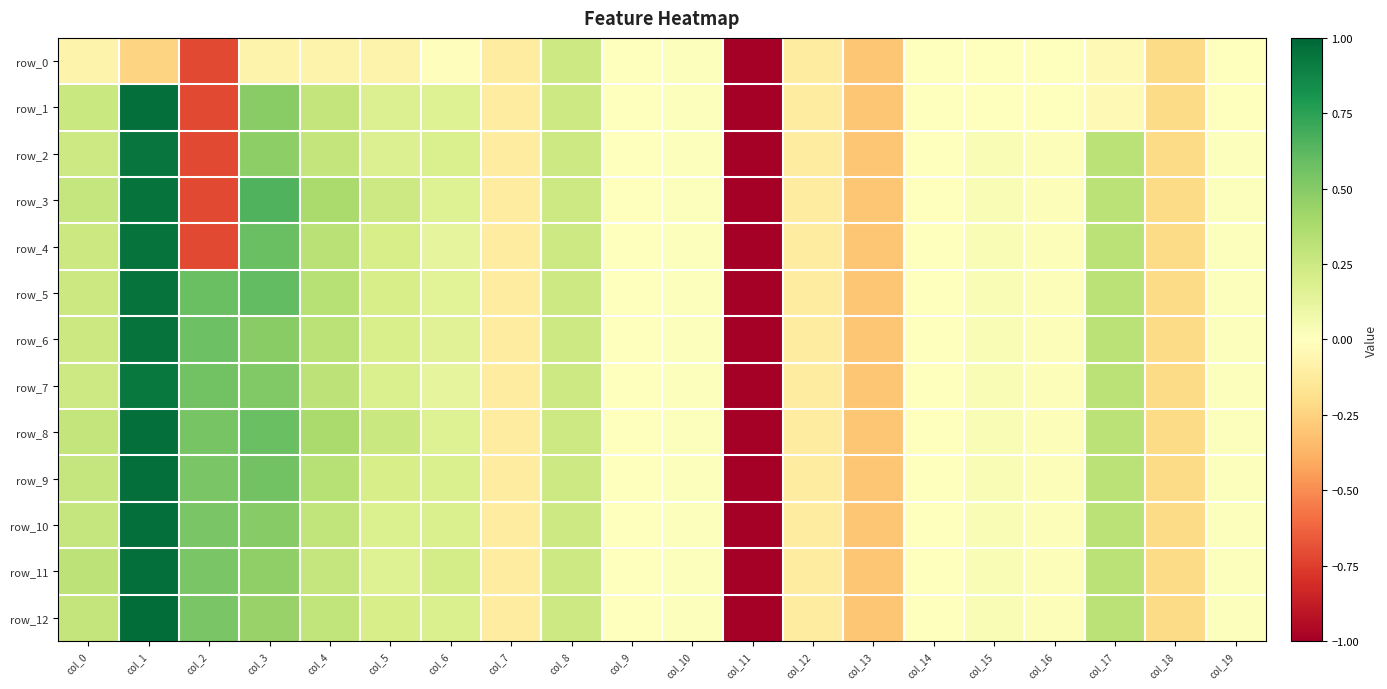

The value of row_8 at col_6 is 0.3. True or false?

False